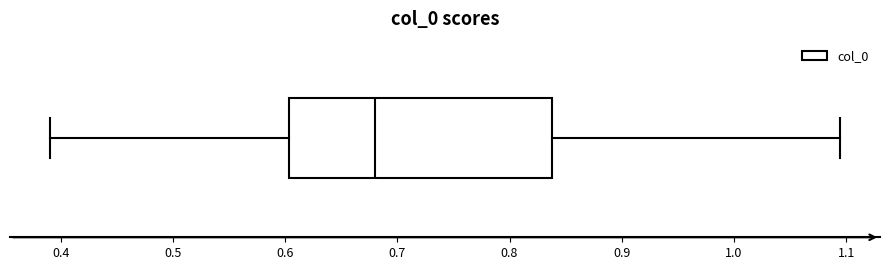

Transcribe this box plot: give where the median line is, the range the box spans, and where the two whiskers end, as read against the x-axis. The values are not printed on the chart, so give them approximately, as read against the axis.

median 0.68, box 0.60 to 0.84, whiskers 0.39 to 1.09